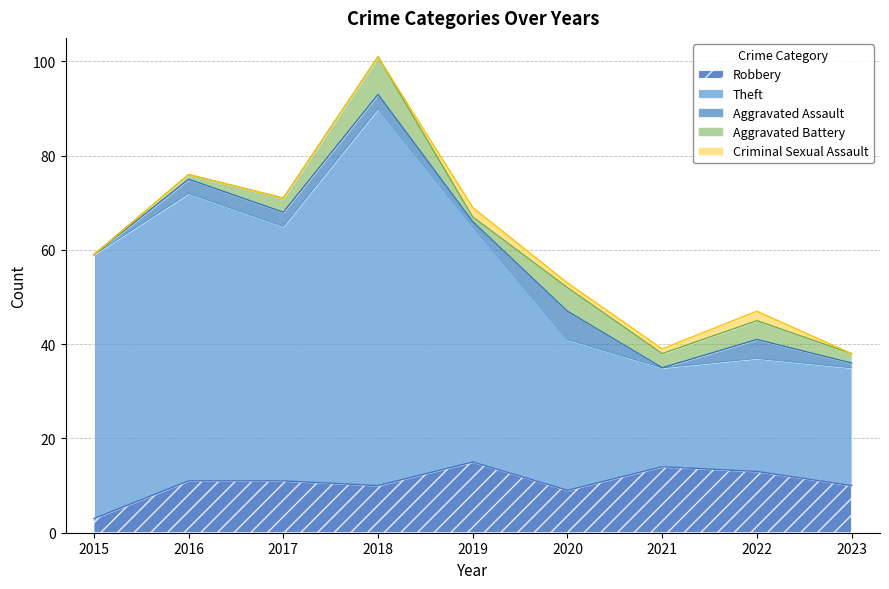

Reading right to left, what are all the values shown in this chart?

Robbery: 2023=10	2022=13	2021=14	2020=9	2019=15	2018=10	2017=11	2016=11	2015=3
Theft: 2023=25	2022=24	2021=21	2020=32	2019=50	2018=80	2017=54	2016=61	2015=56
Aggravated Assault: 2023=1	2022=4	2021=0	2020=6	2019=1	2018=3	2017=3	2016=3	2015=0
Aggravated Battery: 2023=2	2022=4	2021=3	2020=5	2019=1	2018=8	2017=3	2016=1	2015=0
Criminal Sexual Assault: 2023=0	2022=2	2021=1	2020=1	2019=2	2018=0	2017=0	2016=0	2015=0